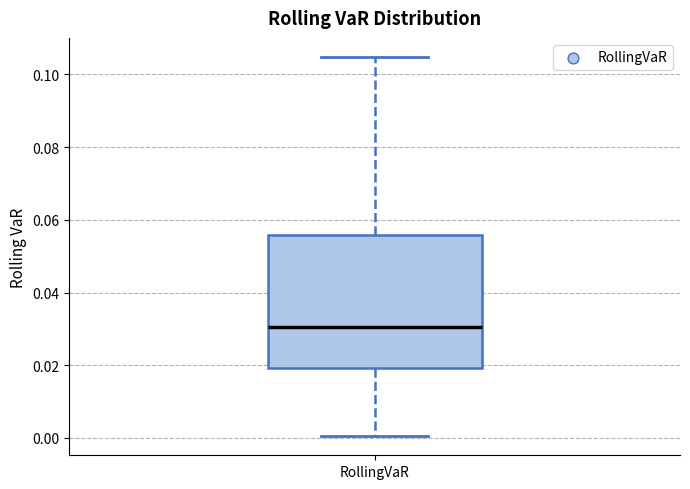

Where is the upper edge of the box for RollingVaR on the y-axis? The values are not printed on the chart, so give them approximately, as read against the axis.

0.056